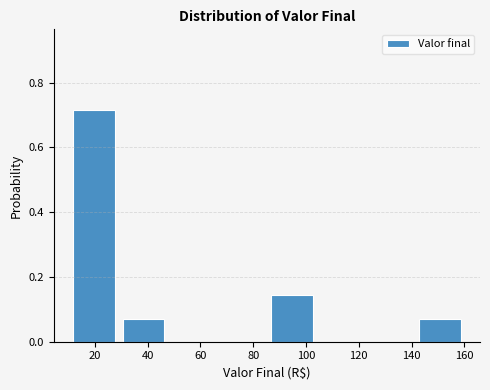

Reading left to right, list every bar in this chart as the range it spans on the x-axis followed by its height. Neither the bar edges nor the heights are printed on the chart, so give them approximately, as read against the axes.

10 to 30: 0.72
30 to 48: 0.08
48 to 66: 0
66 to 86: 0
86 to 104: 0.14
104 to 122: 0
122 to 142: 0
142 to 160: 0.08